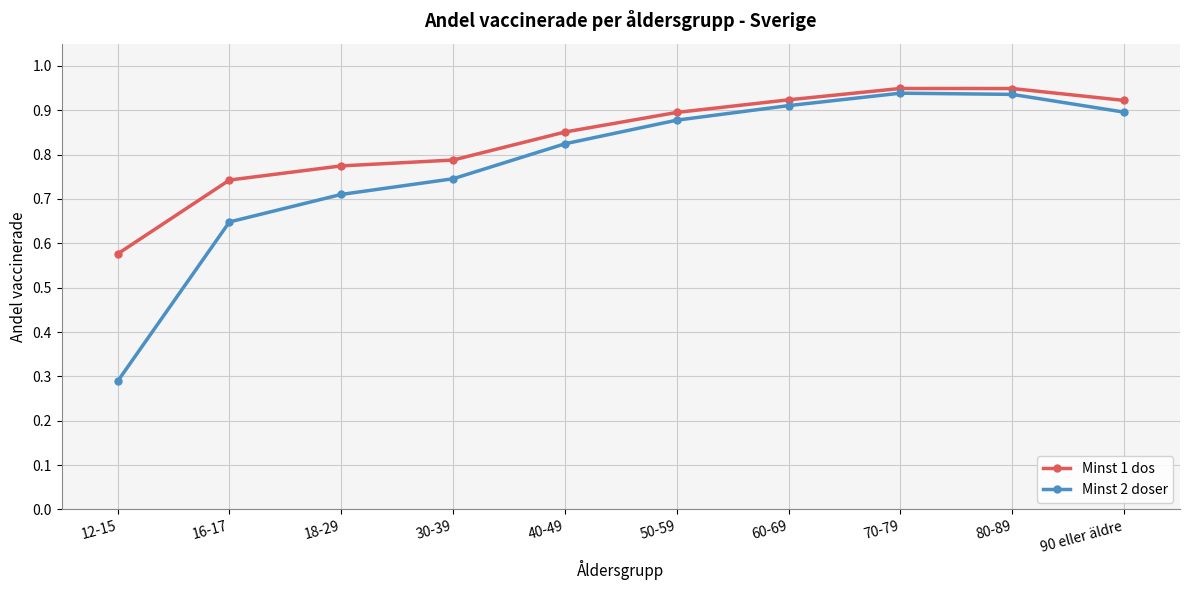

What position from the left is 40-49?

5